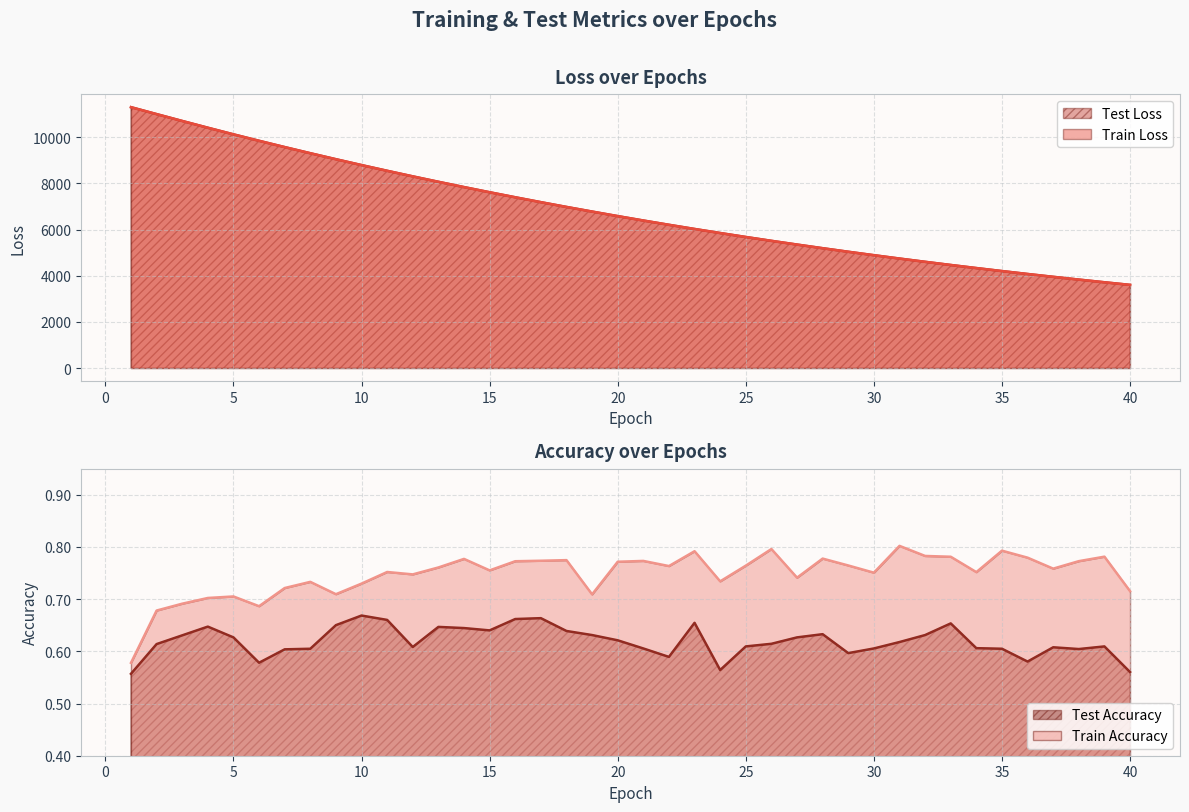

True or false: test_loss has more than 1 points higher than both neighbors.

False